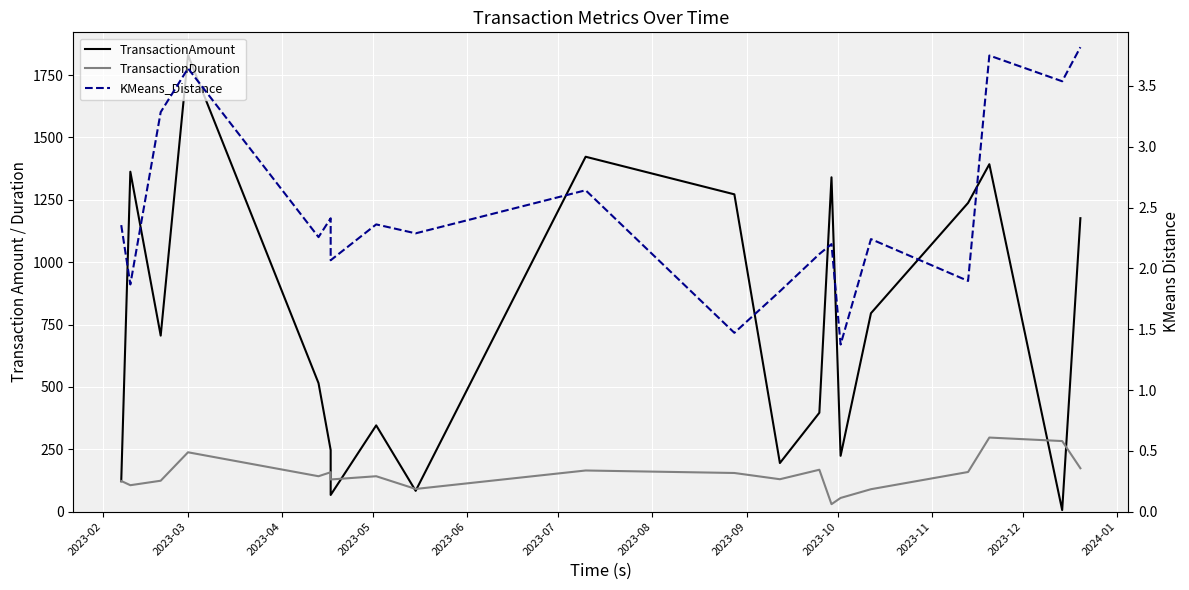

What is the maximum value for KMeans_Distance?

3.8